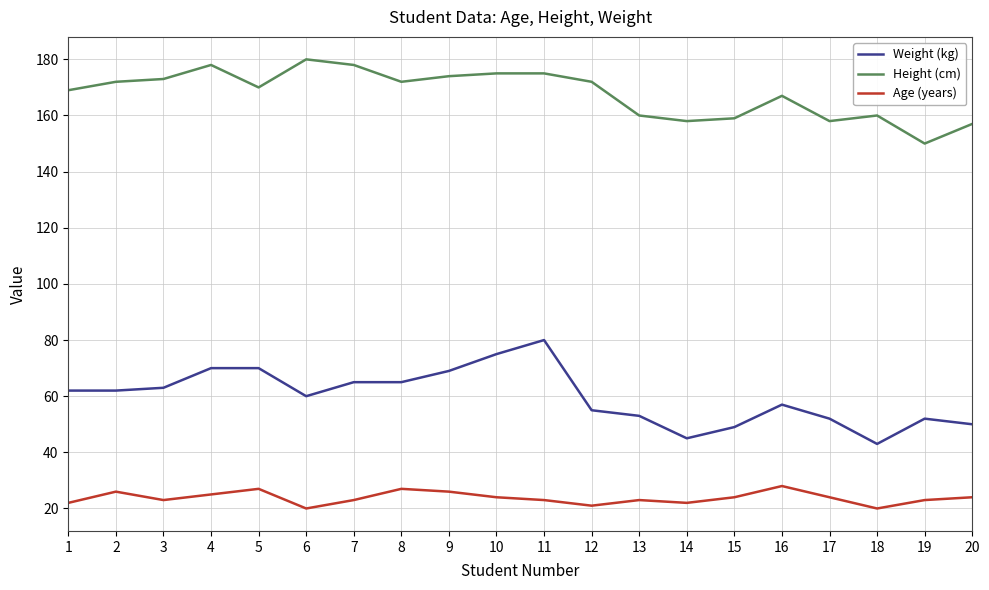

What is the spread (max minus min) of values at 1?

147